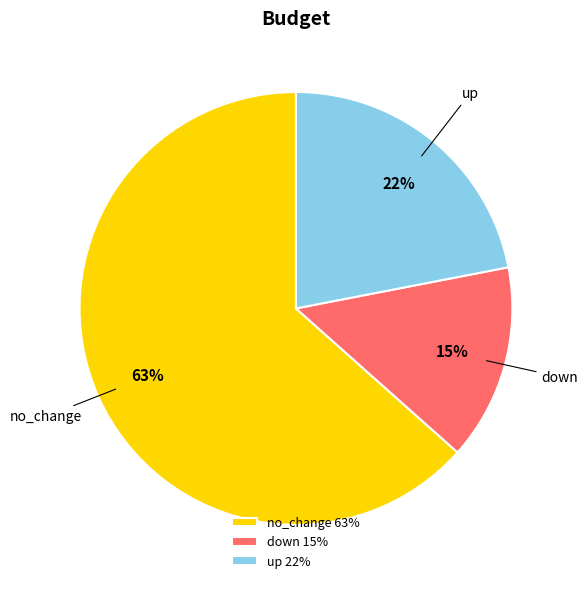

To the nearest percent, what portion does no_change represent?

63%